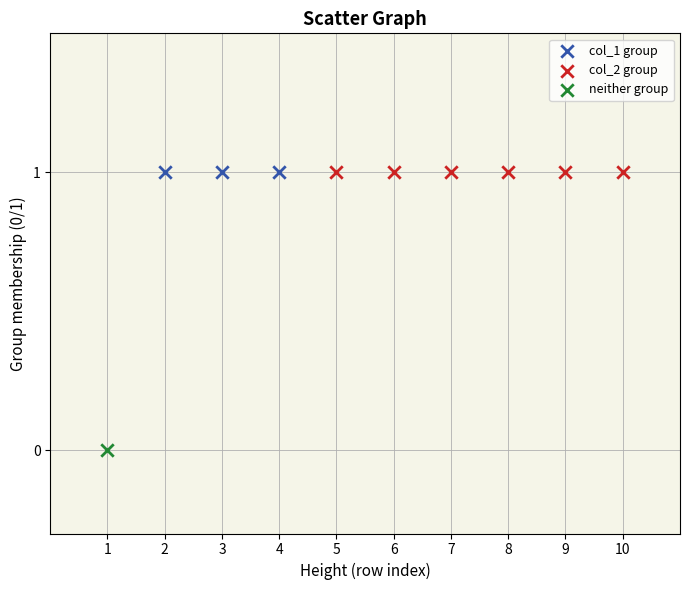

What are all the series names shown in the legend?

col_1 group, col_2 group, neither group